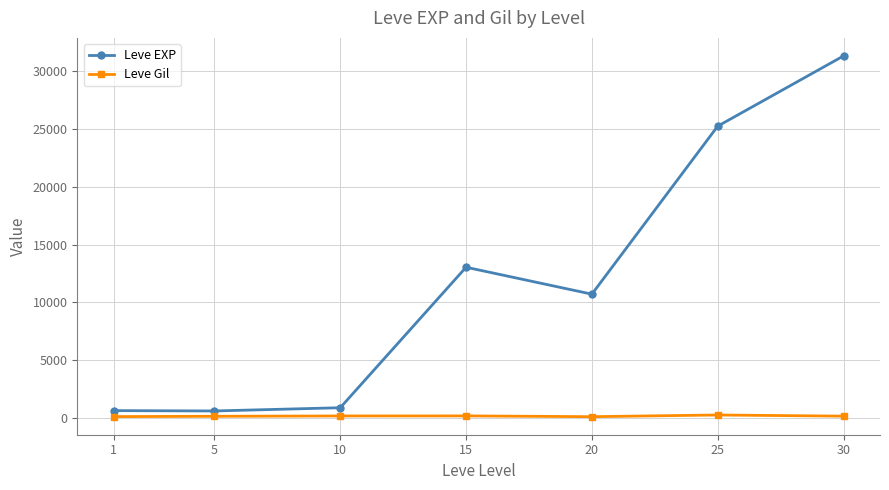

Which series has the largest total across all categories?

Leve EXP